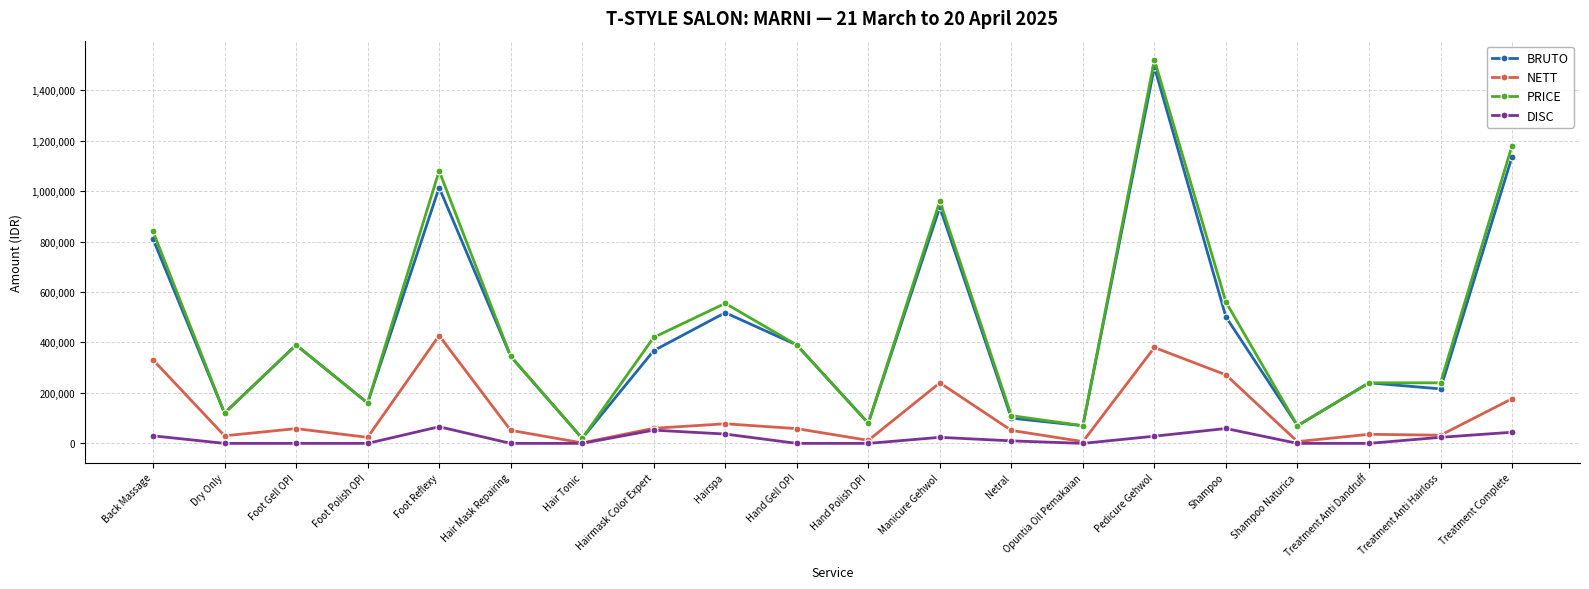

True or false: PRICE and DISC cross at least once.

False